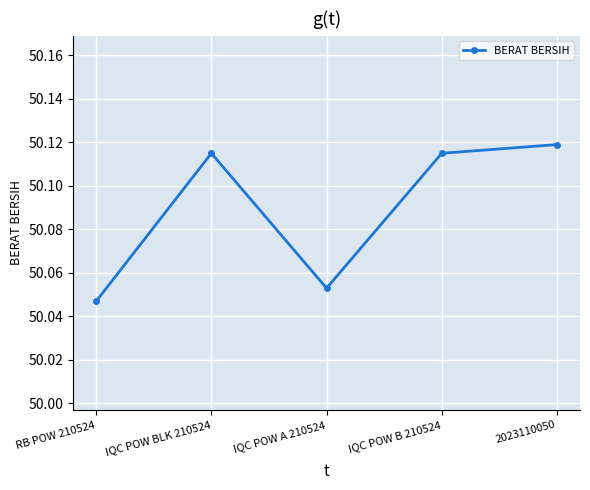

What is the label of the 1st point from the right?

2023110050